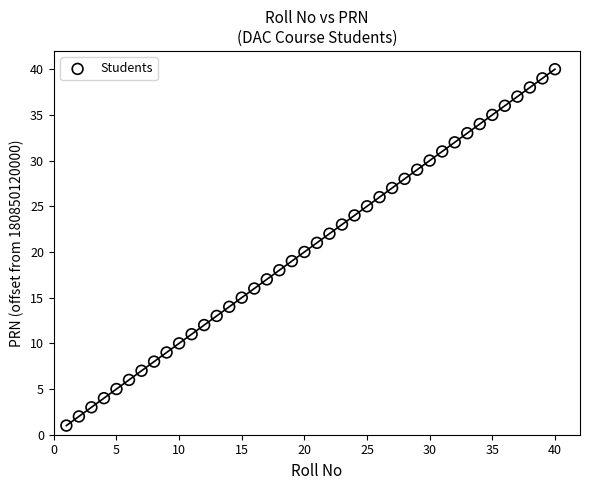

What is the range of Y values (max minus min)?

39